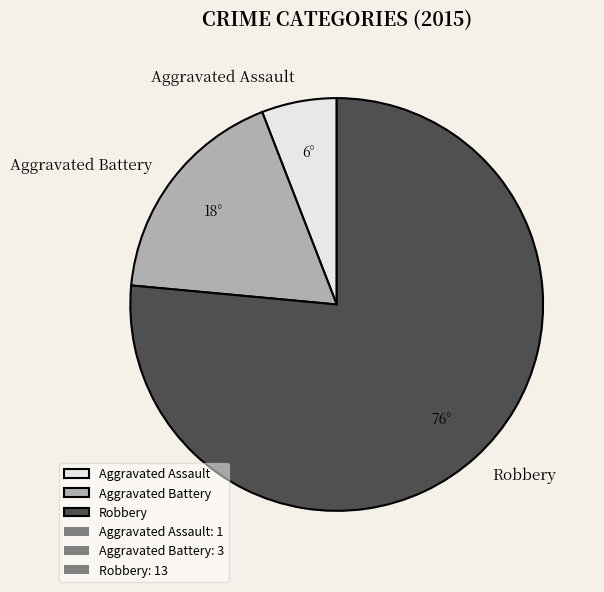

The Robbery slice represents 76% of the pie. True or false?

True